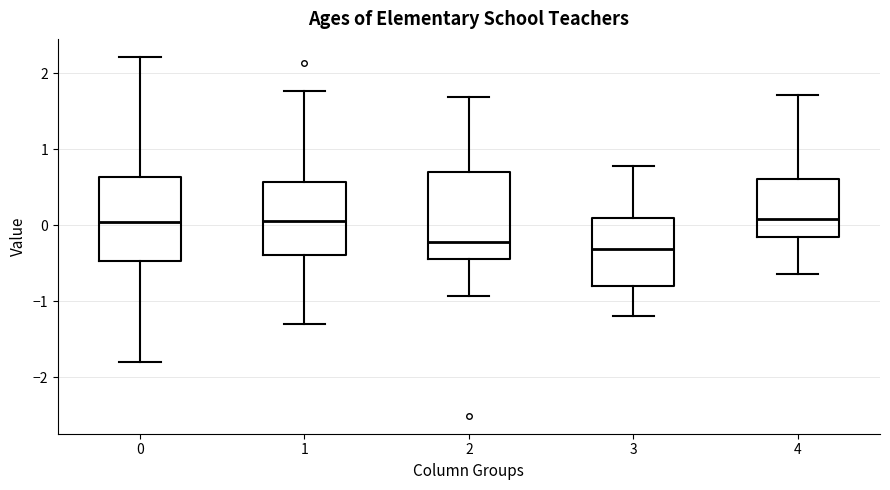

Reading left to right, read every box against the y-axis: the position of its median line, the range the box covers, and the ends of its whiskers. The values are not printed on the chart, so give them approximately, as read against the axis.

0: median 0.0, box -0.5 to 0.6, whiskers -1.8 to 2.2
1: median 0.1, box -0.4 to 0.6, whiskers -1.3 to 1.8
2: median -0.2, box -0.4 to 0.7, whiskers -0.9 to 1.7
3: median -0.3, box -0.8 to 0.1, whiskers -1.2 to 0.8
4: median 0.1, box -0.1 to 0.6, whiskers -0.6 to 1.7